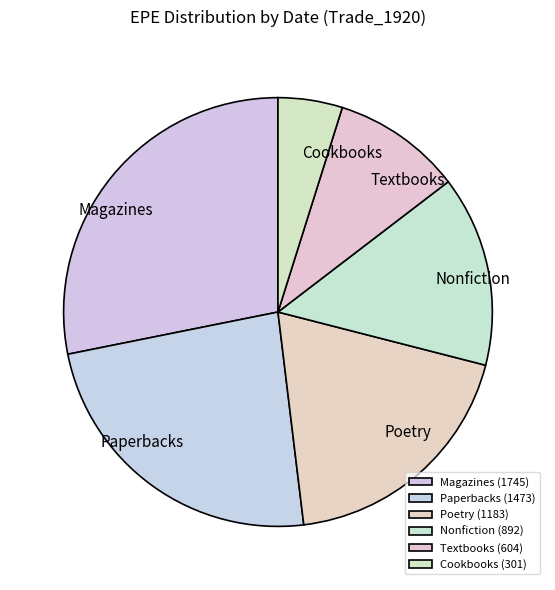

Does any single category account for the majority?

No